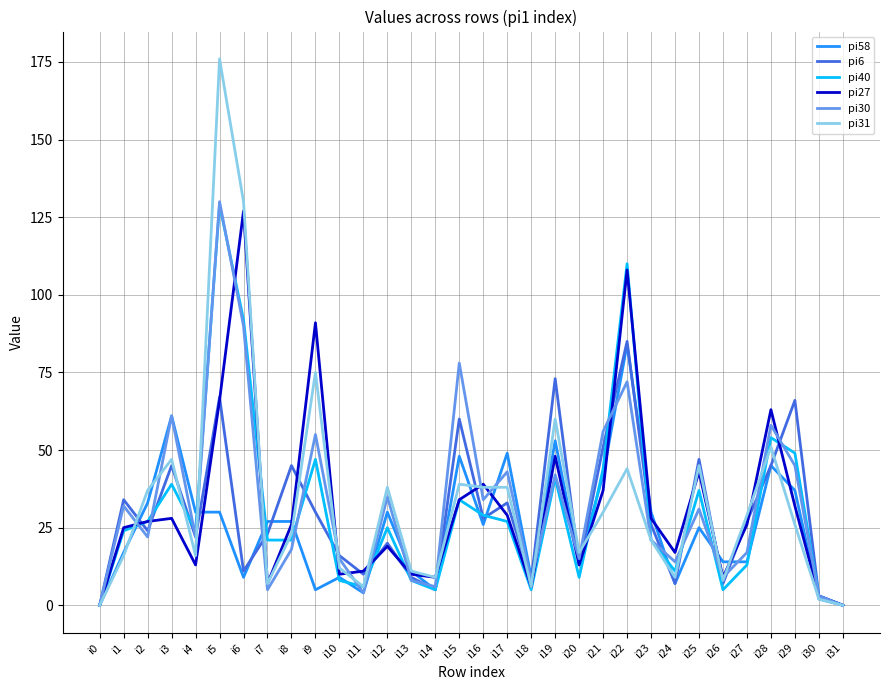

Count the number of data series in this chart.

6